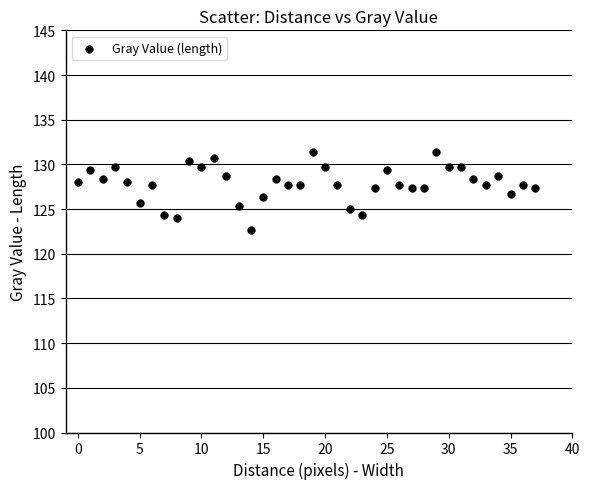

What is the range of Y values (max minus min)?

8.7